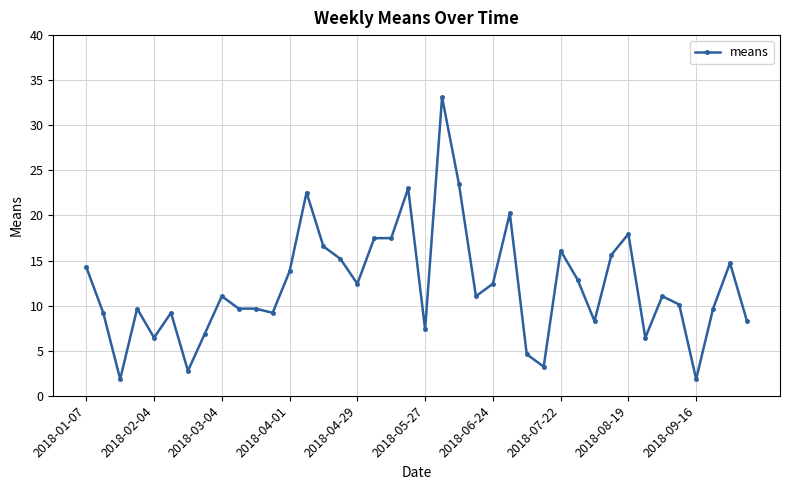

True or false: the data has more than 1 interior local peaks.

True